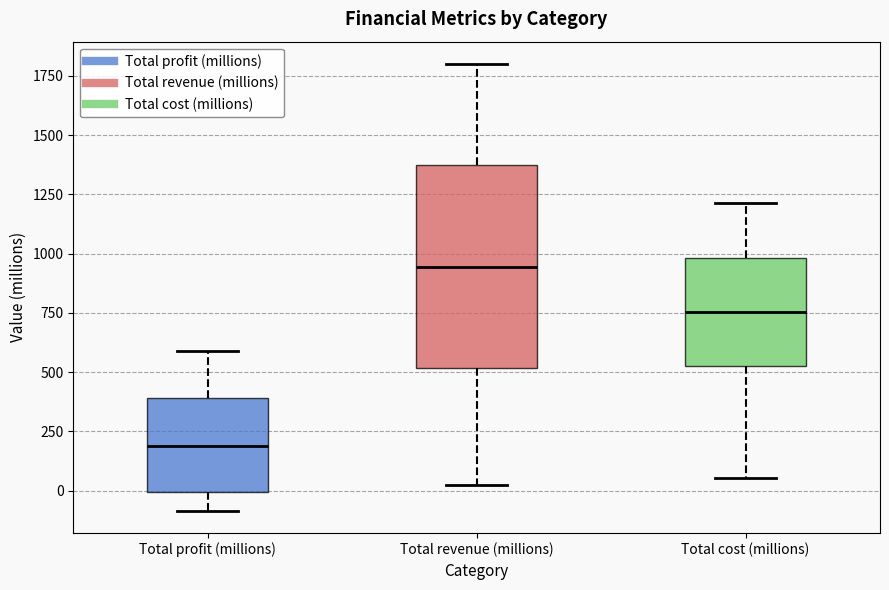

Reading left to right, transcribe this box plot: for each box, give where its median line is, the range the box spans, and where its two whiskers end, as read against the y-axis. The values are not printed on the chart, so give them approximately, as read against the axis.

Total profit (millions): median 200, box 0 to 400, whiskers -100 to 600
Total revenue (millions): median 950, box 500 to 1350, whiskers 50 to 1800
Total cost (millions): median 750, box 550 to 1000, whiskers 50 to 1200